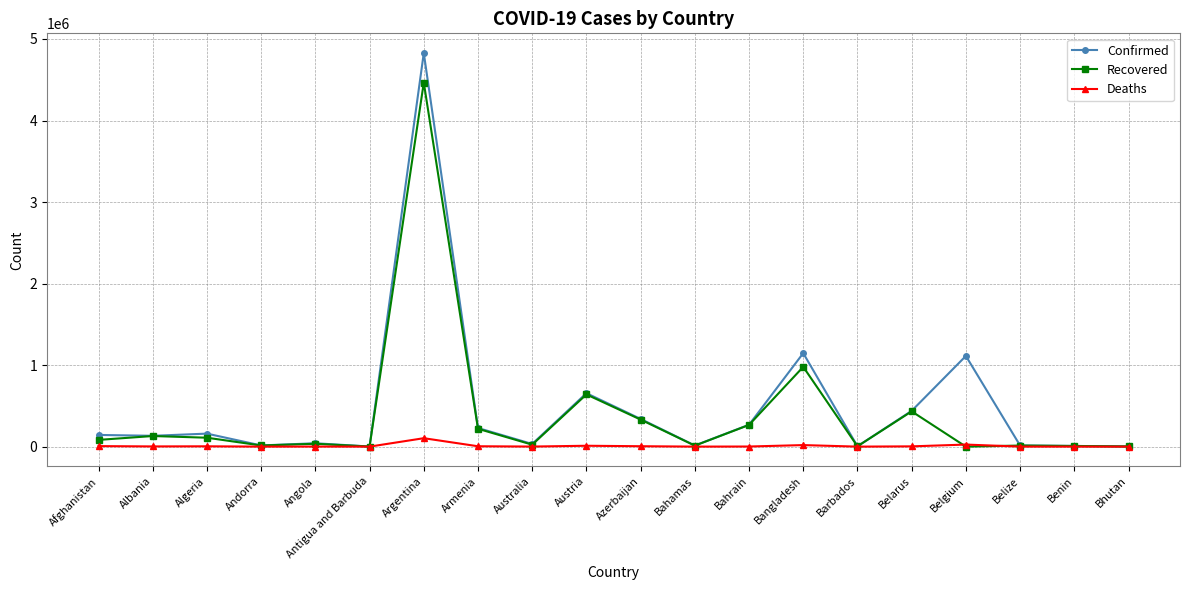

How many lines are shown in the chart?

3